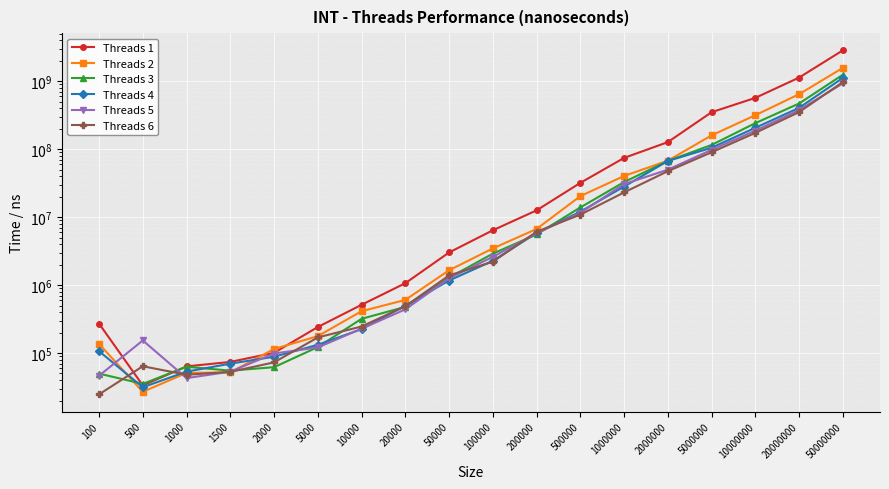

How many intersections are there between Threads 3 and Threads 4?

9